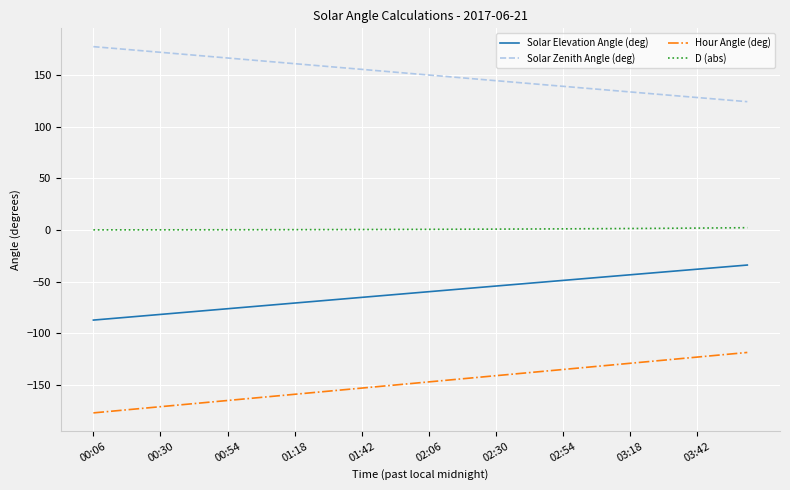

List the series in order of their overall mean, highest first.

Solar Zenith Angle (deg), D (abs), Solar Elevation Angle (deg), Hour Angle (deg)